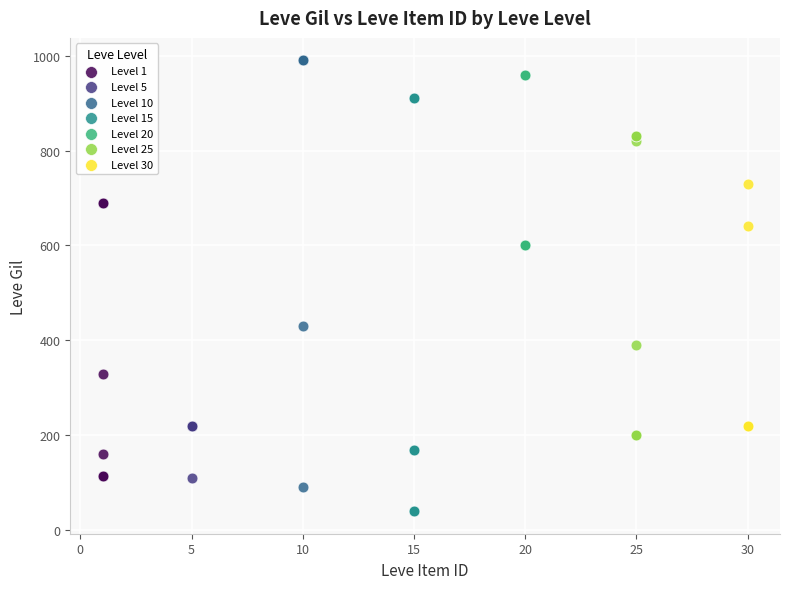

Which series reaches the minimum Y coordinate?

Level 15